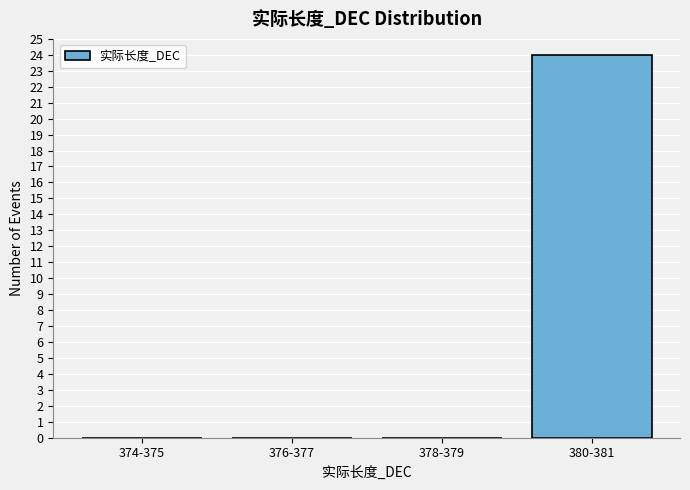

Reading right to left, extract all data points from this chart.

380-381=24	378-379=0	376-377=0	374-375=0